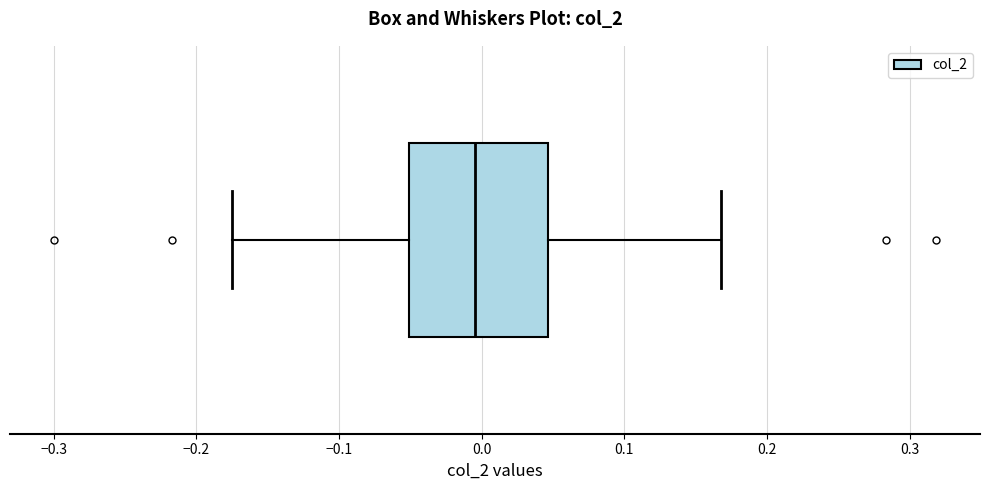

Where does the left whisker of the box end on the x-axis? The values are not printed on the chart, so give them approximately, as read against the axis.

-0.18